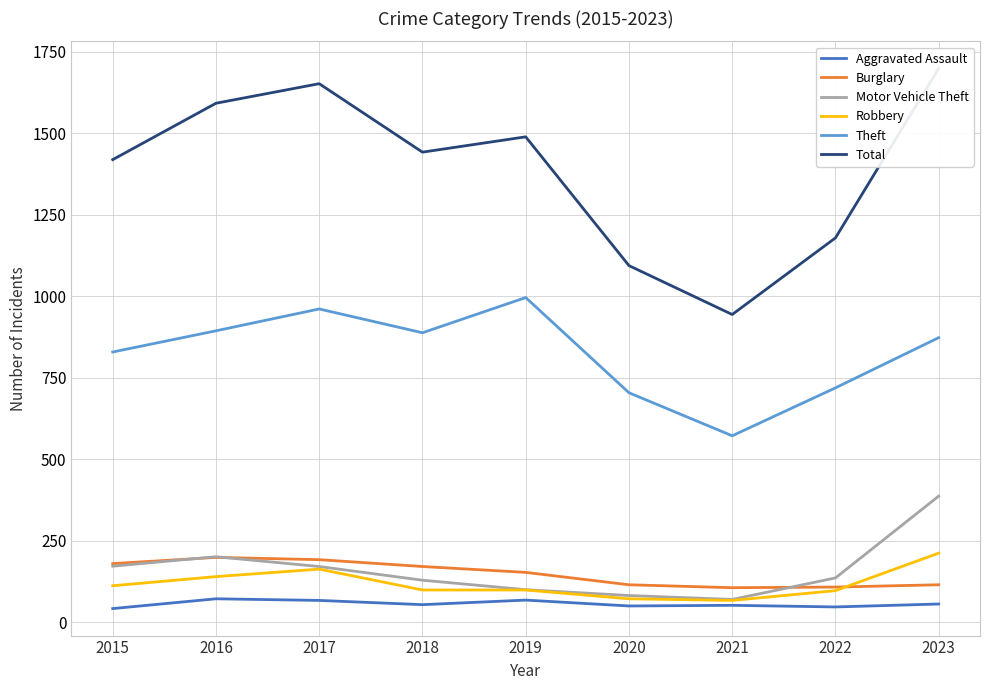

Reading left to right, what are all the values shown in this chart?

Aggravated Assault: 2015=42	2016=72	2017=67	2018=54	2019=68	2020=50	2021=52	2022=47	2023=56
Burglary: 2015=180	2016=199	2017=192	2018=171	2019=153	2020=115	2021=106	2022=108	2023=115
Motor Vehicle Theft: 2015=172	2016=201	2017=171	2018=129	2019=100	2020=82	2021=70	2022=136	2023=387
Robbery: 2015=112	2016=140	2017=163	2018=99	2019=99	2020=72	2021=67	2022=97	2023=212
Theft: 2015=829	2016=894	2017=961	2018=888	2019=996	2020=704	2021=572	2022=719	2023=873
Total: 2015=1419	2016=1592	2017=1652	2018=1442	2019=1489	2020=1094	2021=944	2022=1179	2023=1699